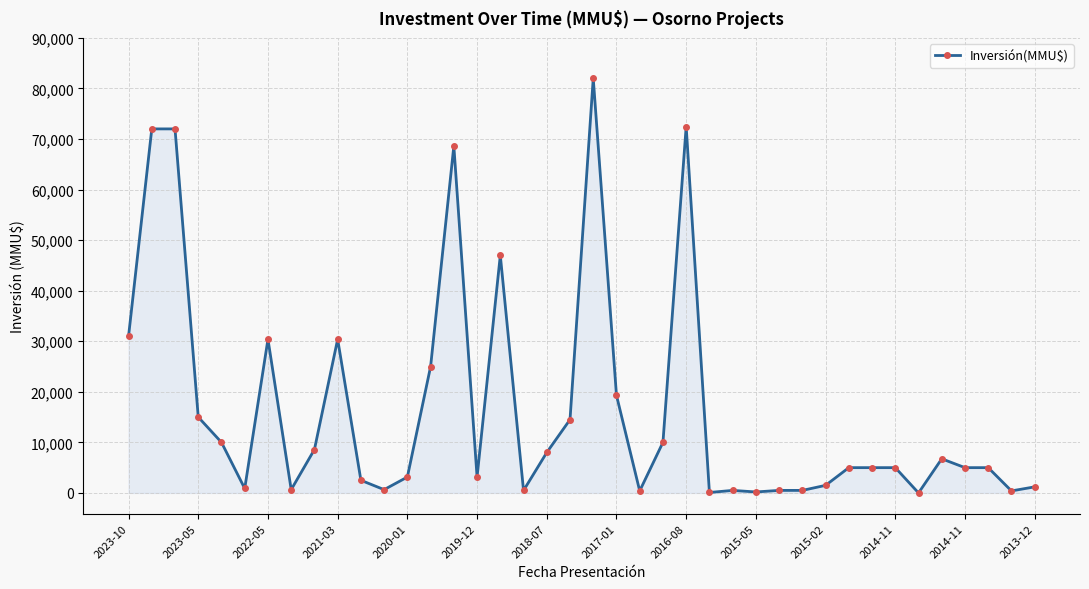

What is the greatest value displayed?

82000